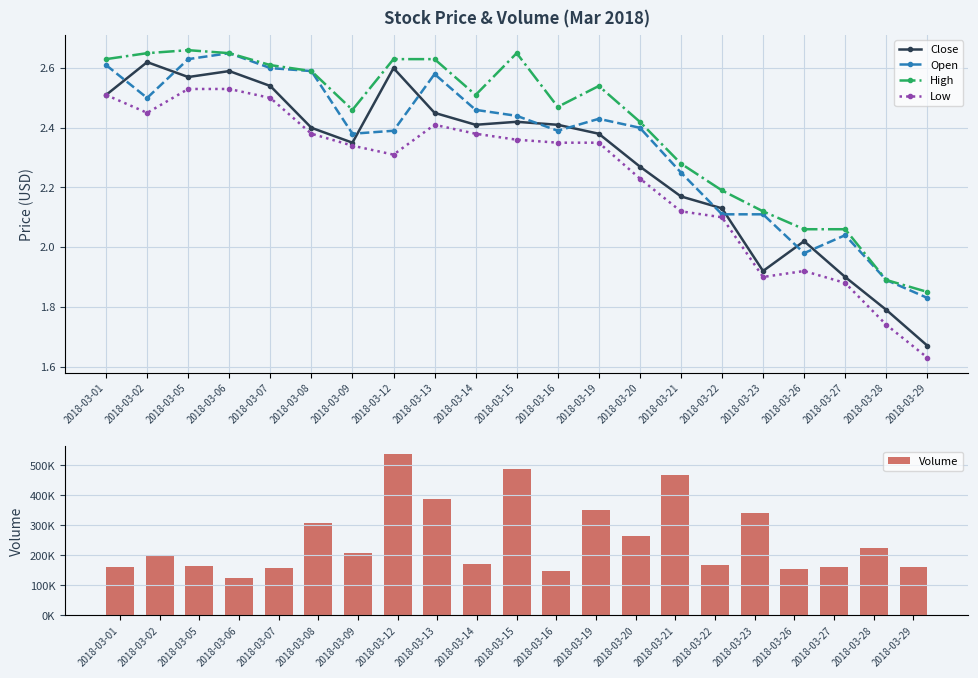

Is it true that High equals 2.5 at 2018-03-19?

True